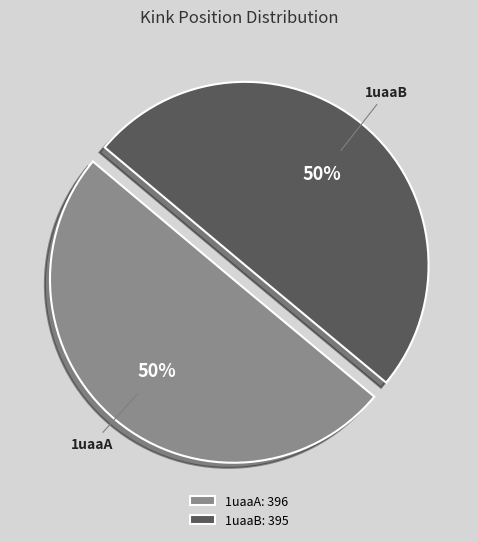

What is the ratio of the value at 1uaaB to the value at 1uaaA?

1.0